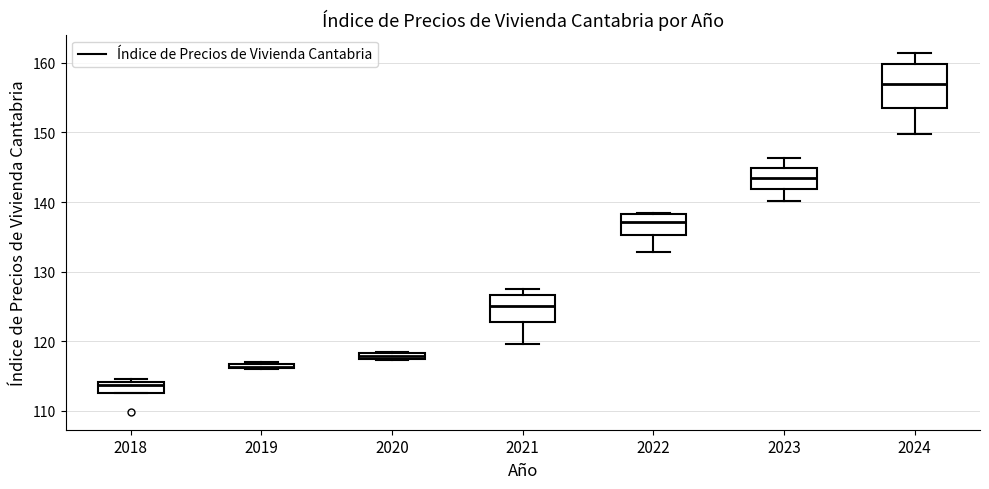

Where is the upper edge of the box at x = 2022 on the y-axis? The values are not printed on the chart, so give them approximately, as read against the axis.

138